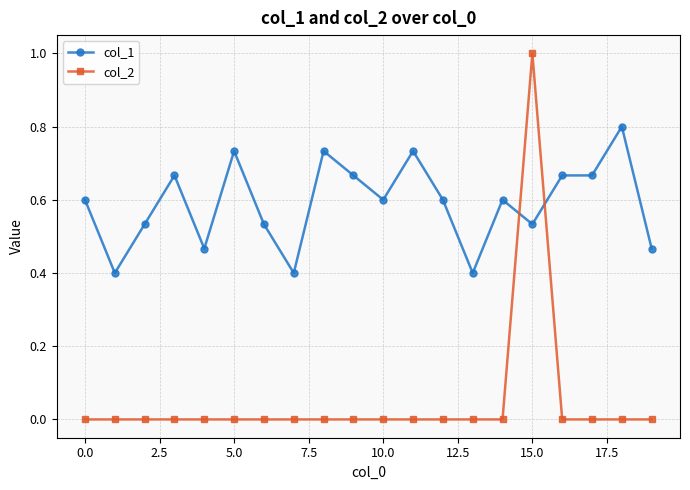

How many times do col_1 and col_2 cross each other?

2